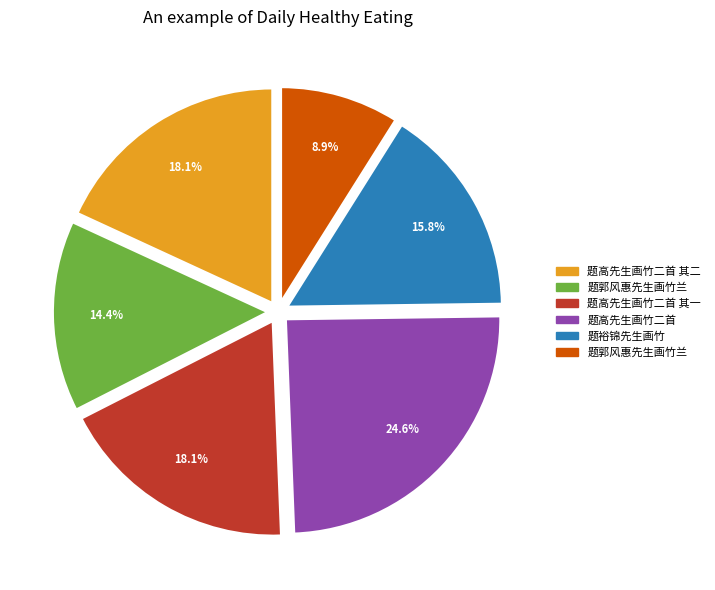

Does any single category account for the majority?

No